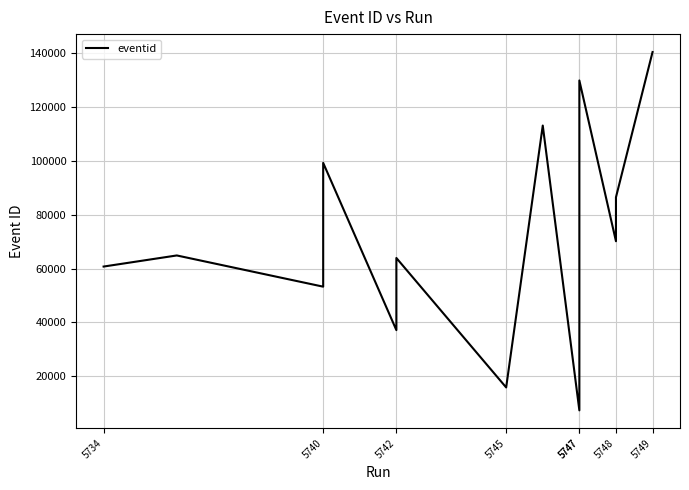

What is the difference between the maximum and second lowest values?

124553